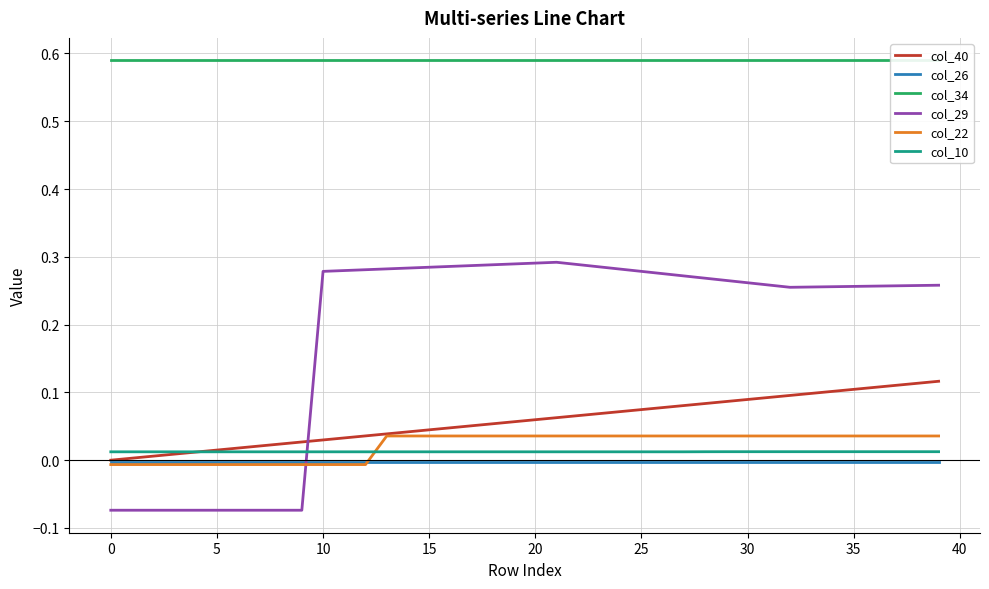

True or false: col_26 and col_10 cross at least once.

False